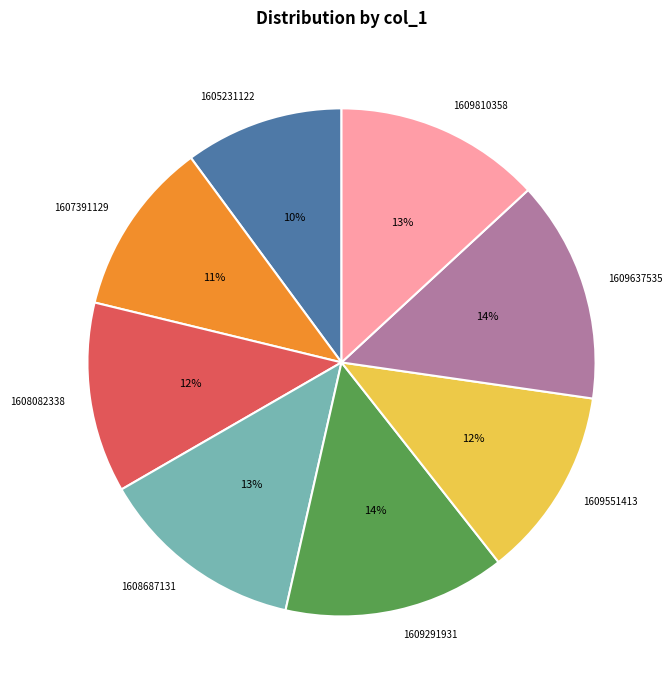

Does any single category account for the majority?

No